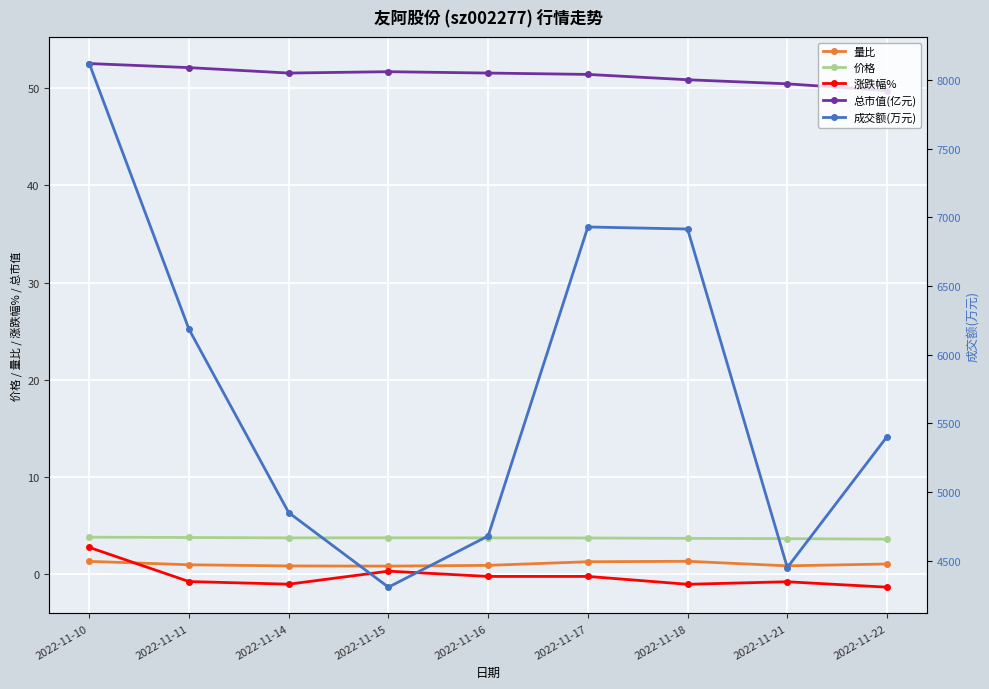

At which label does 总市值(亿元) reach its minimum?

2022-11-22